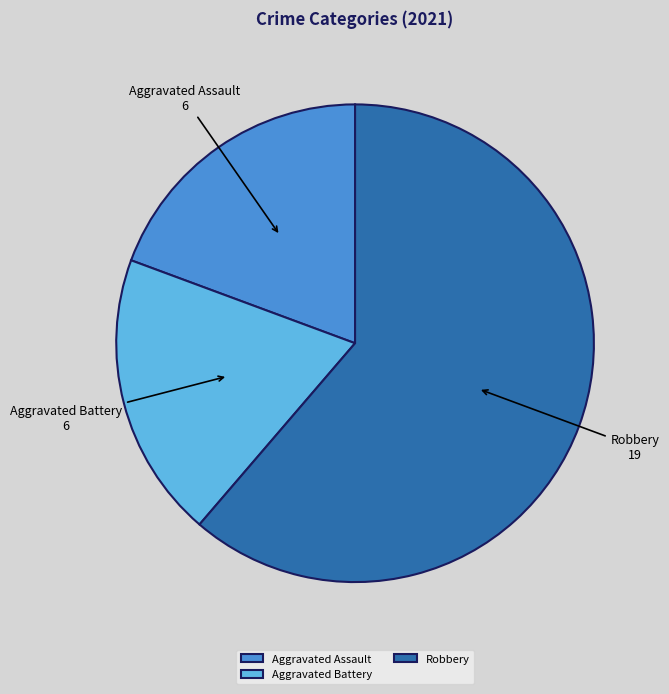

What is the largest slice in the pie chart?

Robbery